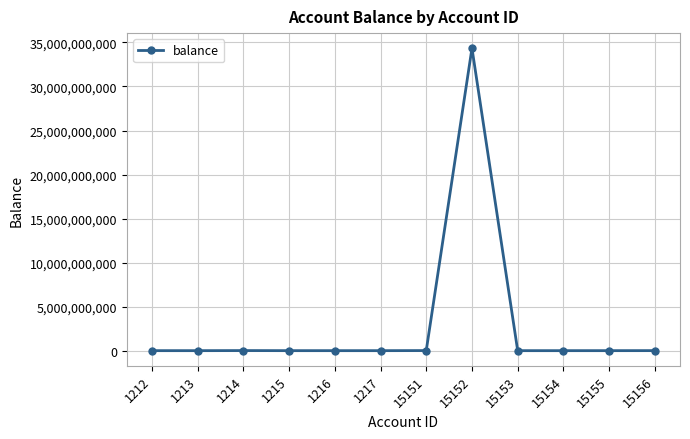

What is the sum of all values?

34370891842